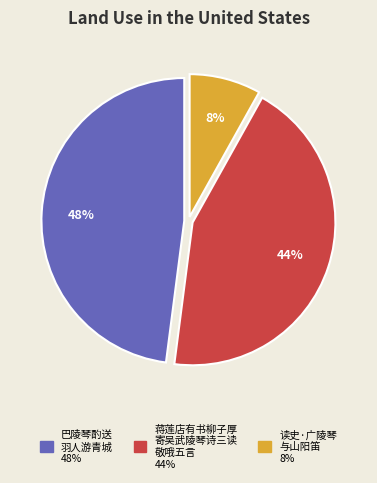

Does any single category account for the majority?

No